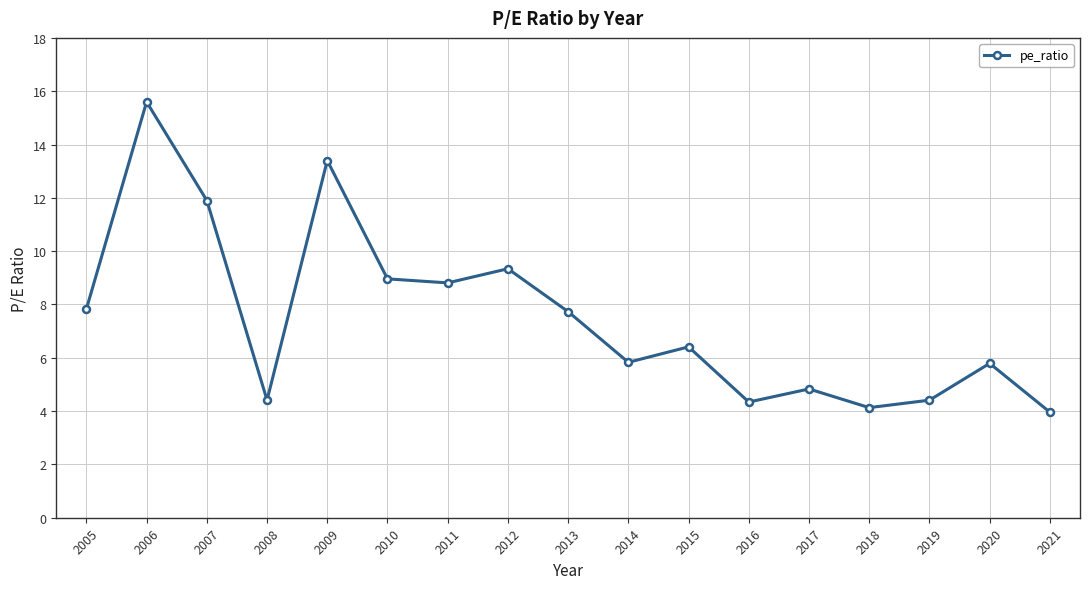

What is the smallest value displayed?

4.0